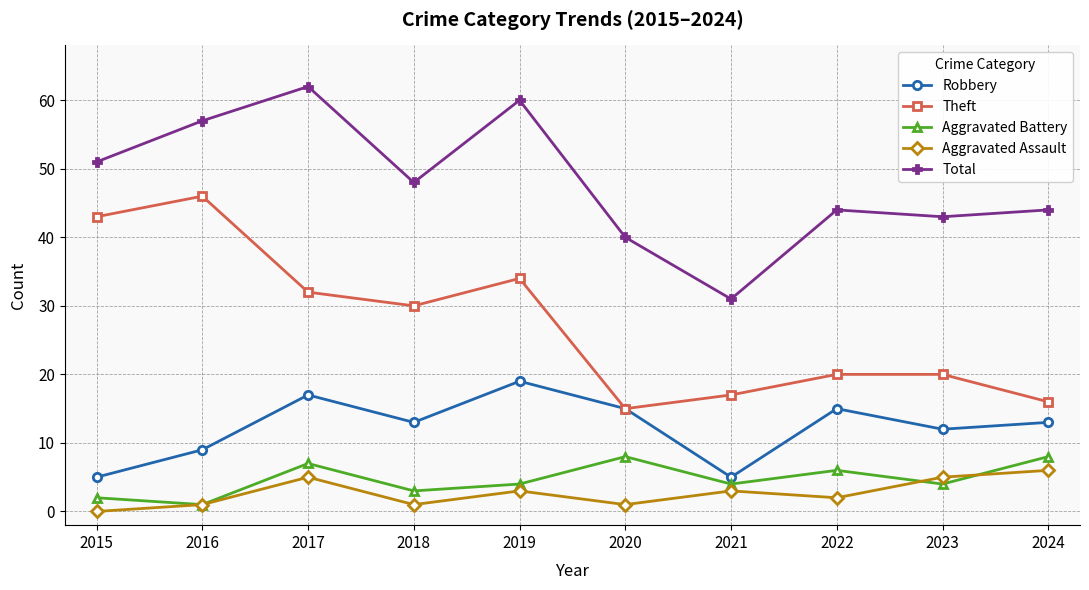

Is this an area chart (filled region under the line)?

No